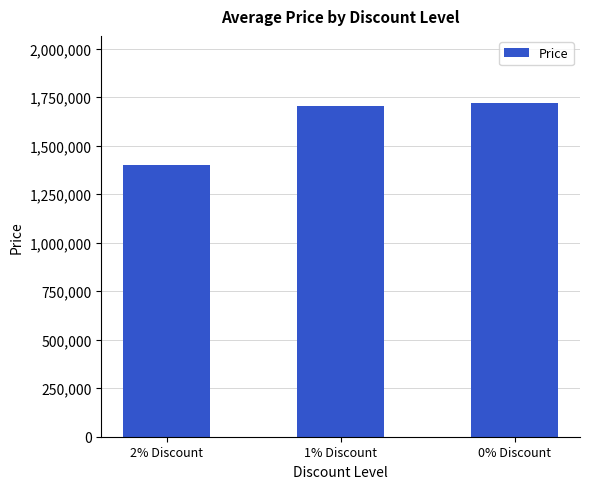

What is the greatest value displayed?

1721000